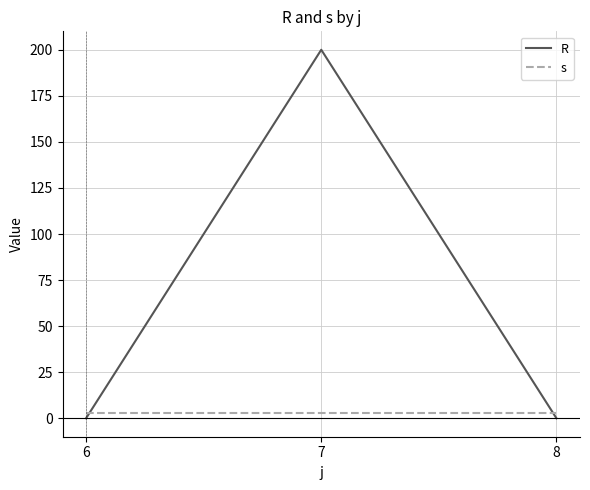

Reading right to left, what are all the values shown in this chart?

R: 8=0	7=200	6=0
s: 8=3	7=3	6=3